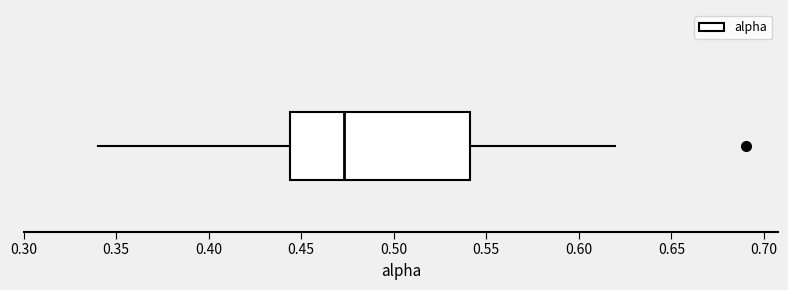

Transcribe this box plot: give where the median line is, the range the box spans, and where the two whiskers end, as read against the x-axis. The values are not printed on the chart, so give them approximately, as read against the axis.

median 0.475, box 0.445 to 0.540, whiskers 0.340 to 0.620